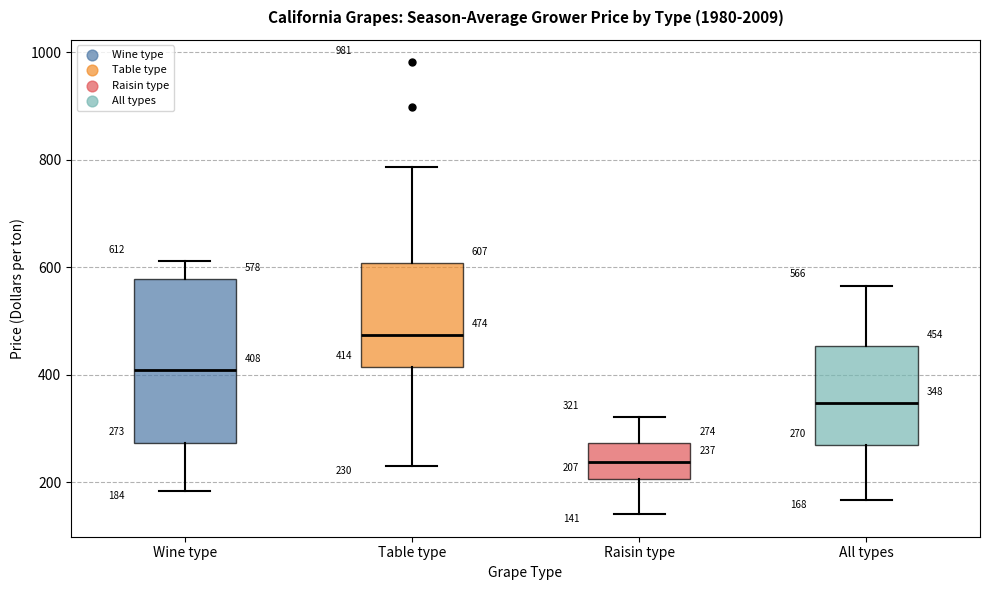

Which box is the tallest, from its lower edge to its upper edge?

Wine type